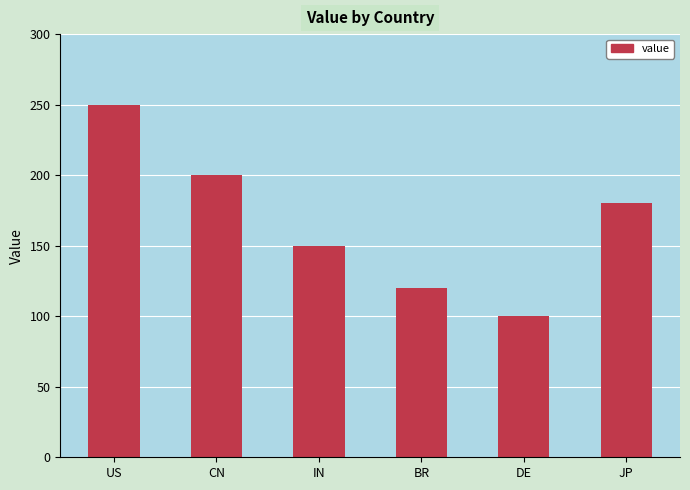

What is the change in value from IN to JP?

+30